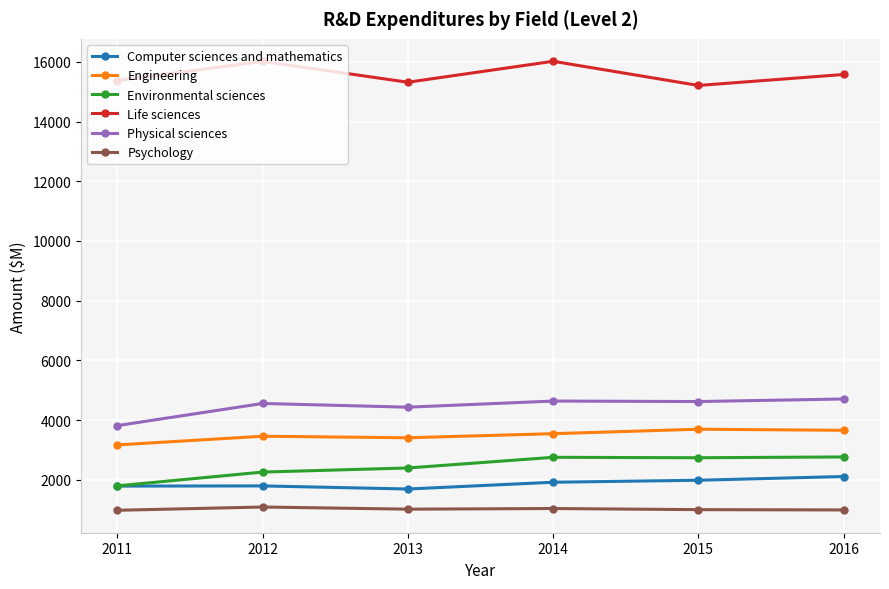

Is it true that Psychology equals 999.9 at 2015?

True